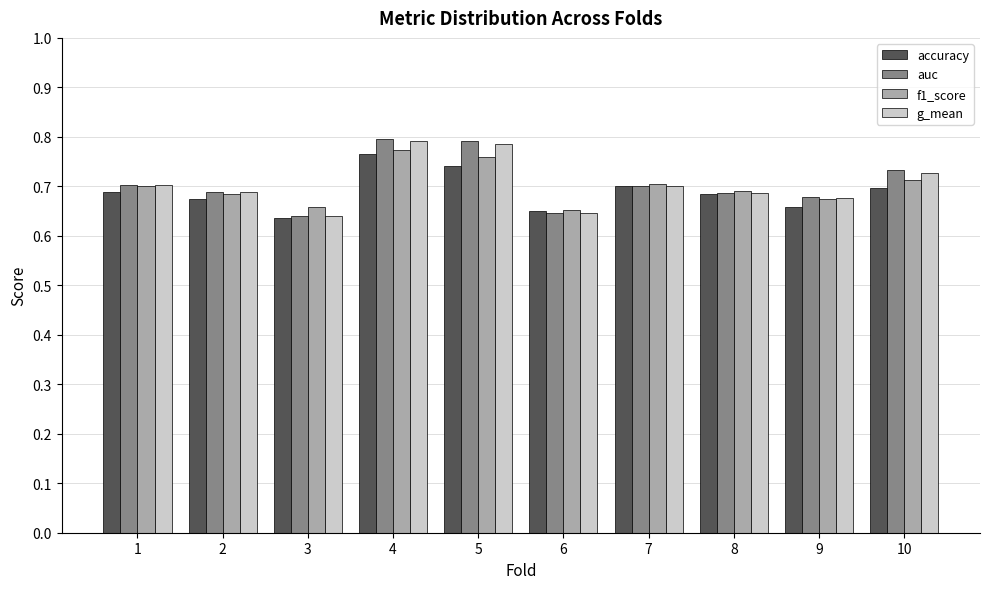

What is the sum of all f1_score values?

7.0